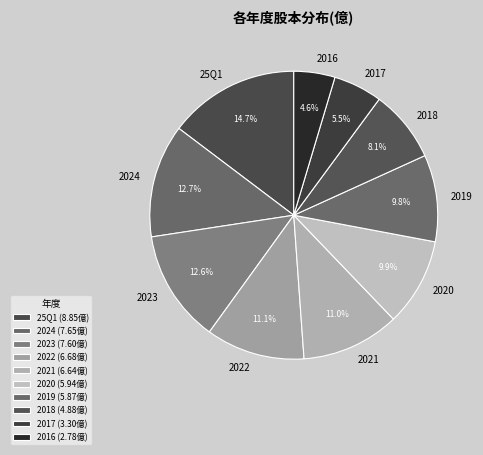

To the nearest percent, what percentage of the pie is 2016?

5%